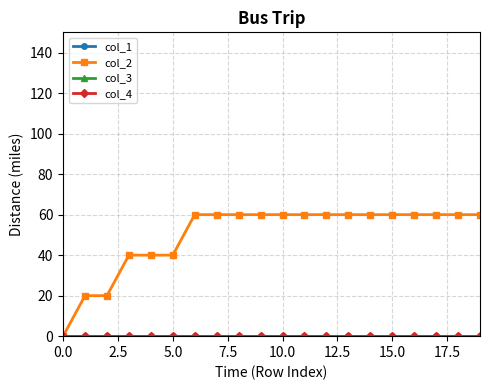

Is this an area chart (filled region under the line)?

No